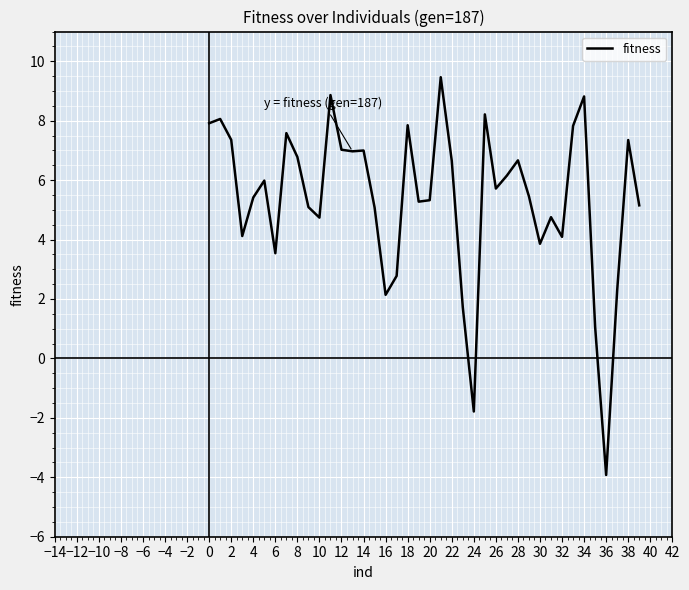

What is the difference between the maximum and minimum values?

13.4